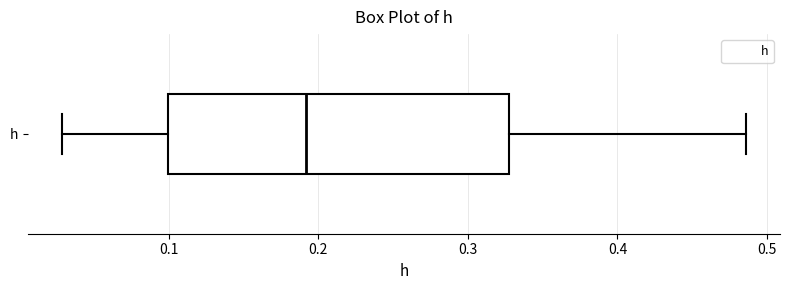

Read this box plot against the x-axis: the position of the median line, the range covered by the box, and the ends of both whiskers. The values are not printed on the chart, so give them approximately, as read against the axis.

median 0.19, box 0.10 to 0.33, whiskers 0.03 to 0.49